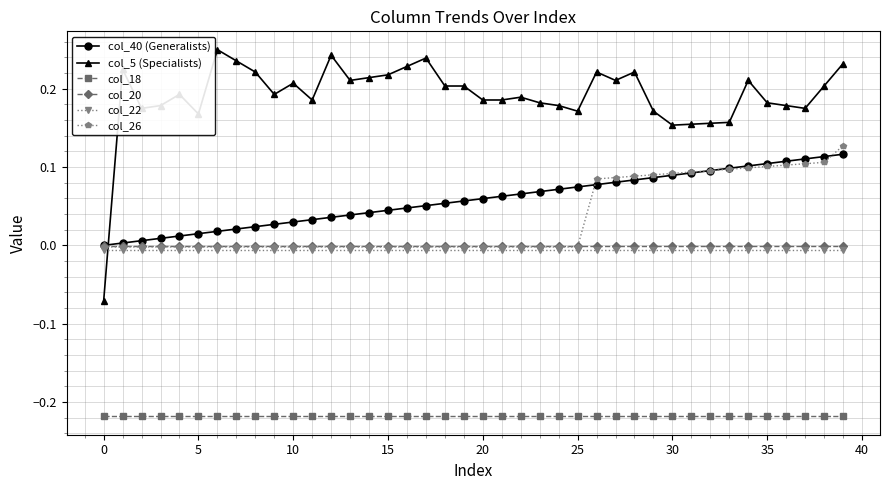

Which series has the largest range (max minus min)?

col_5 (Specialists)